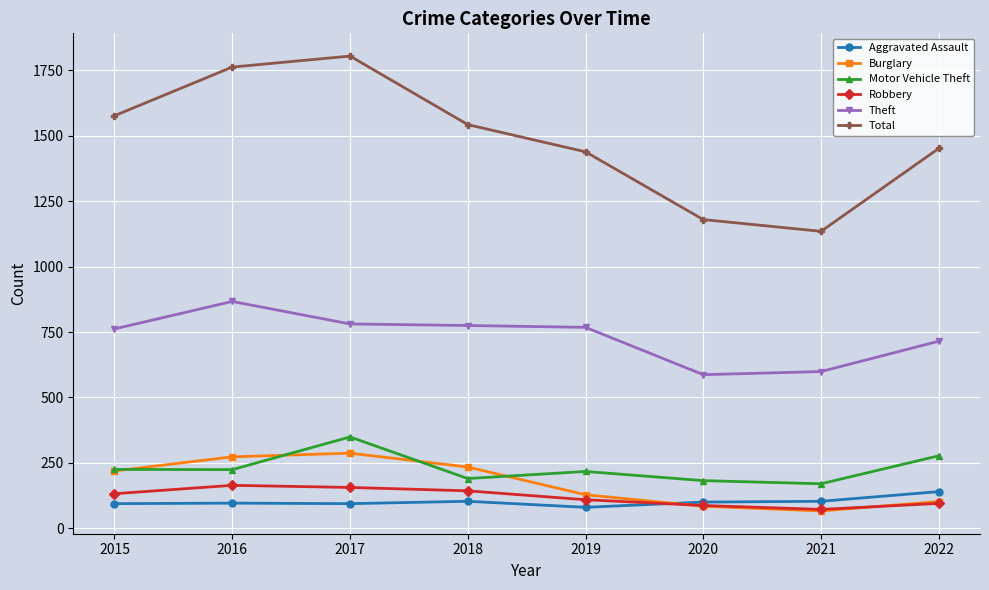

At which category does Motor Vehicle Theft reach its first local peak?

2017